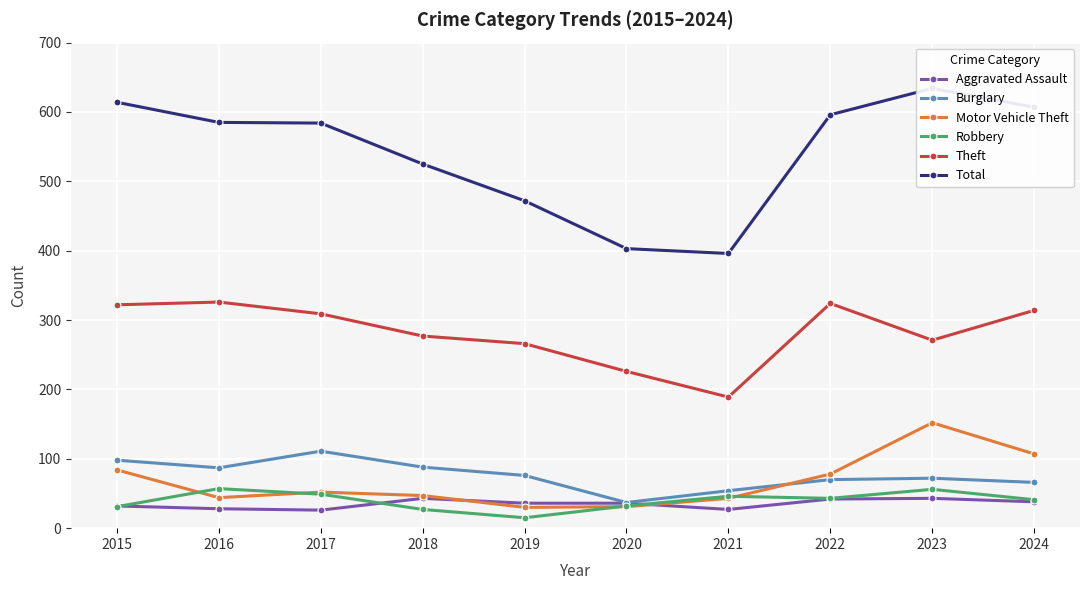

What is the sum of the Robbery values at 2017 and 2016?

106